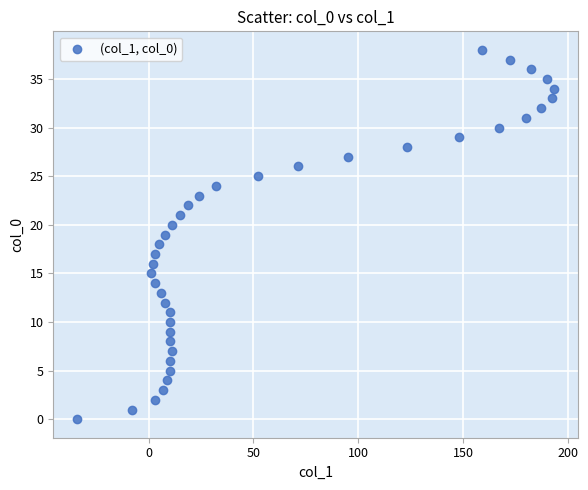

What is the range of X values (max minus min)?

227